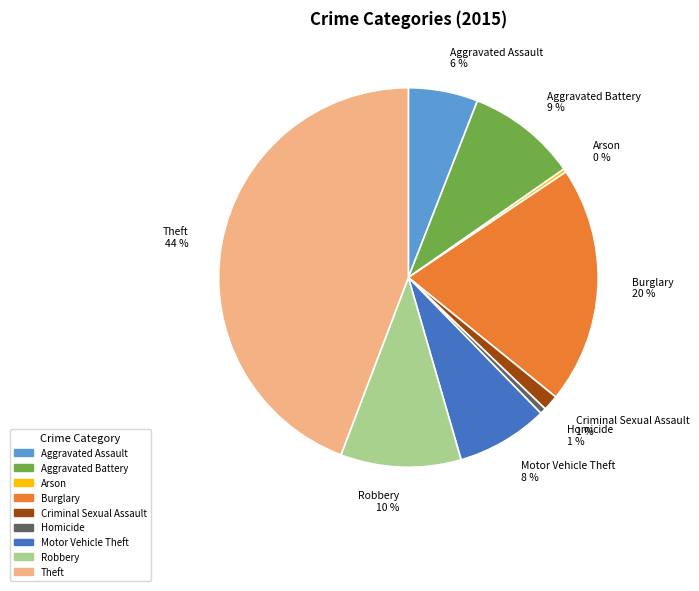

How many segments does this pie chart have?

9